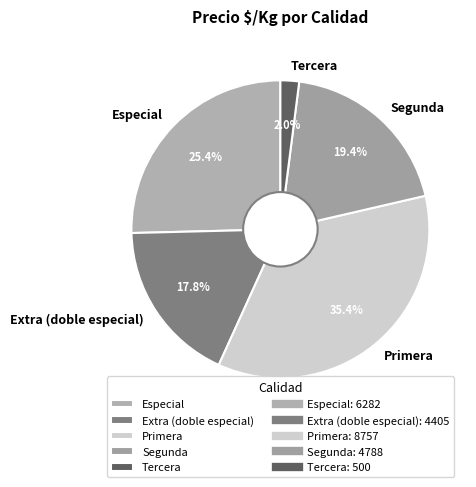

Which has a higher value, Segunda or Primera?

Primera